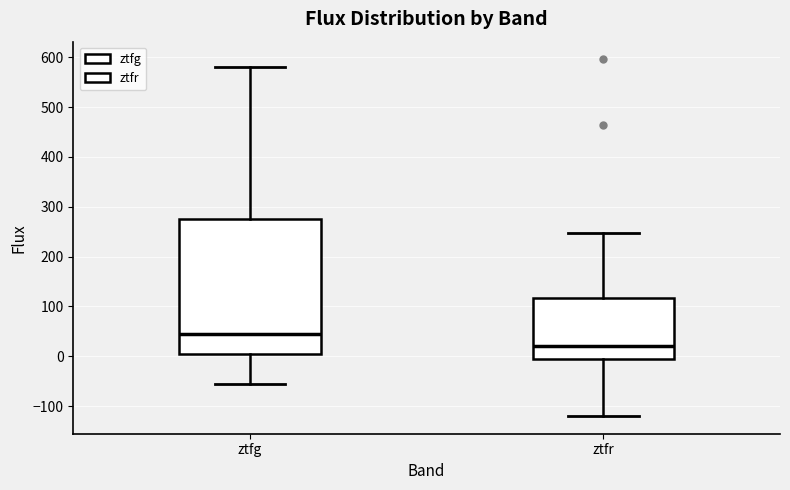

Reading left to right, read every box against the y-axis: the position of its median line, the range the box covers, and the ends of its whiskers. The values are not printed on the chart, so give them approximately, as read against the axis.

ztfg: median 40, box 0 to 270, whiskers -60 to 580
ztfr: median 20, box -10 to 120, whiskers -120 to 250